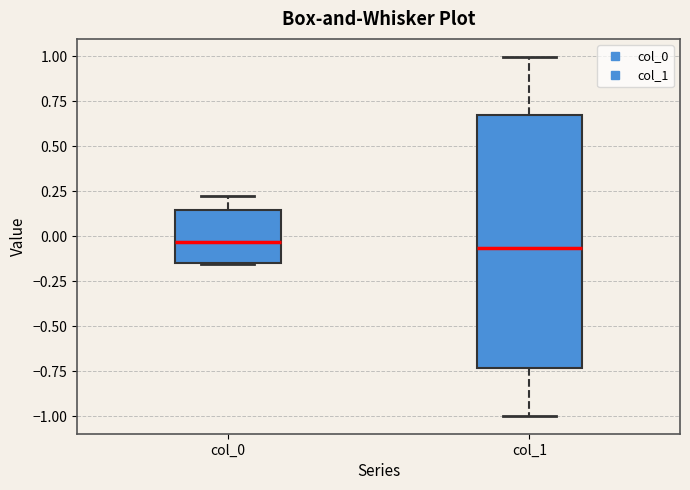

Where is the upper edge of the box for col_0 on the y-axis? The values are not printed on the chart, so give them approximately, as read against the axis.

0.15